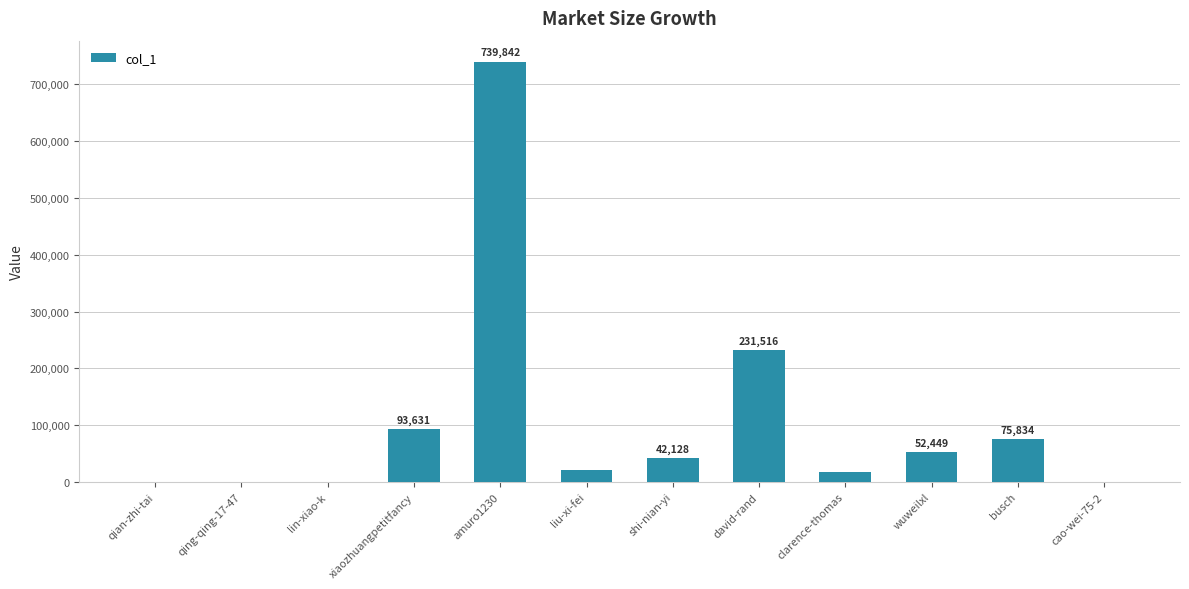

At which label is the value closest to 369934?

david-rand